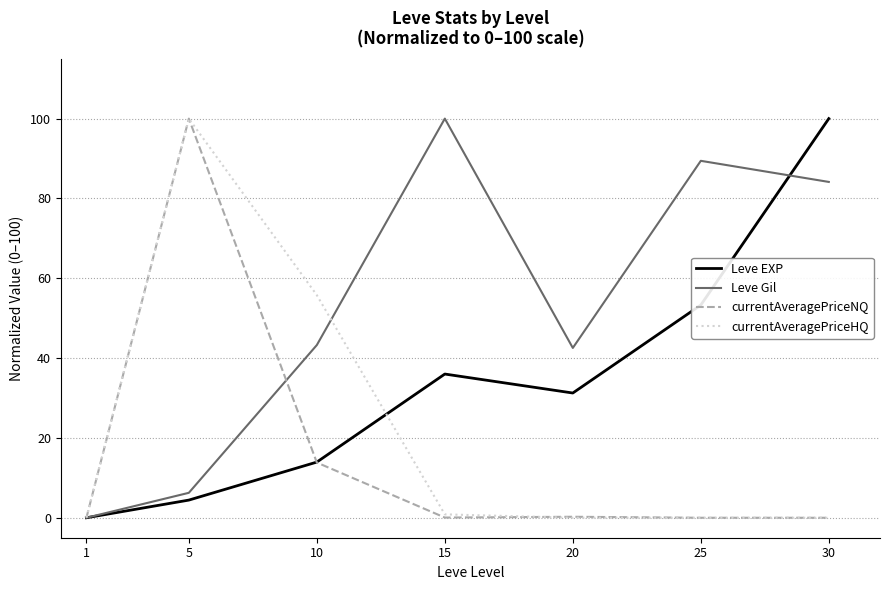

What is the maximum value for currentAveragePriceNQ?

100.0